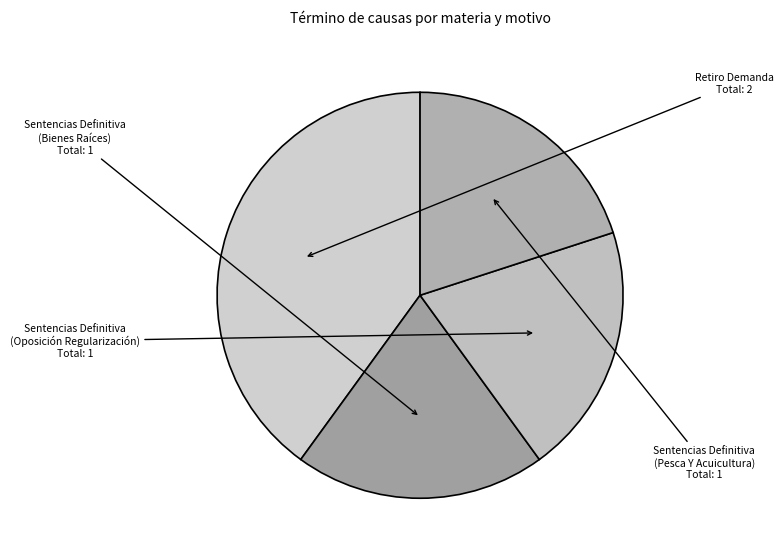

What is the ratio of the value at Sentencias Definitiva (Bienes Raíces) to the value at Sentencias Definitiva (Pesca Y Acuicultura)?

1.0